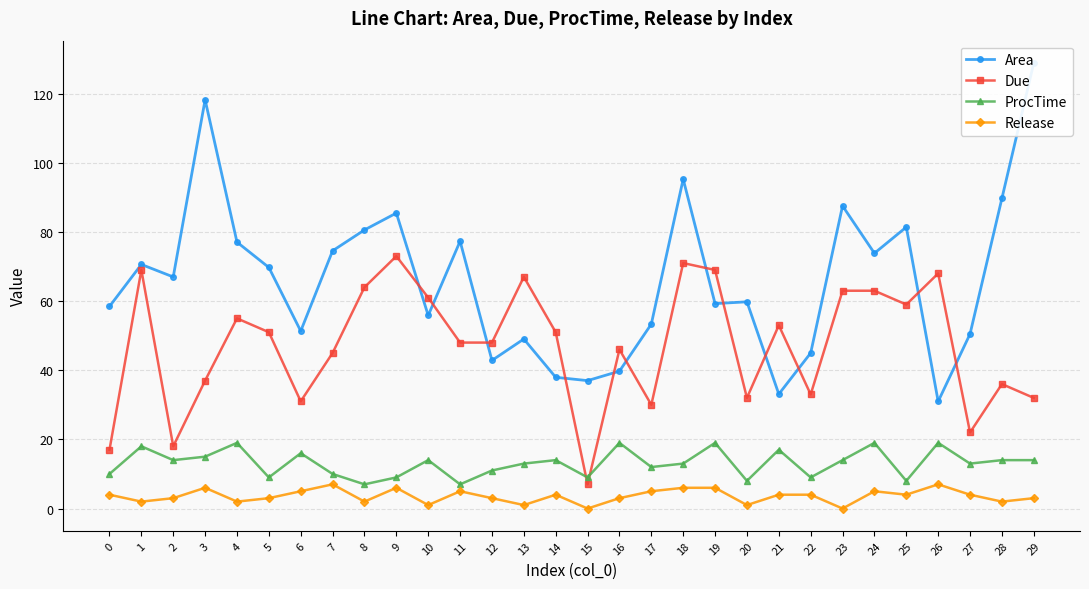

At which label does Area reach its peak?

29